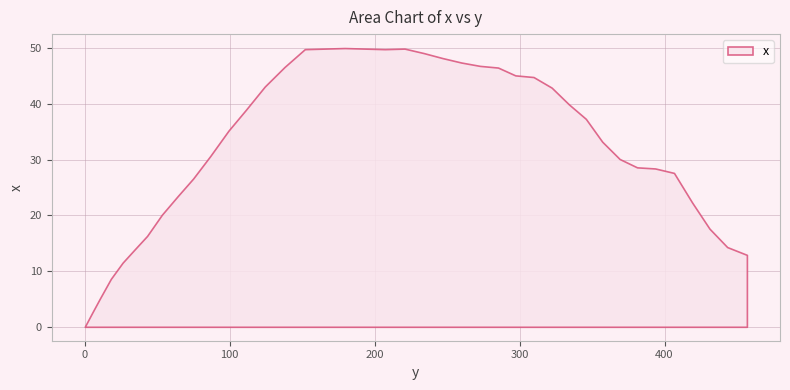

What is the difference between the maximum and minimum values?

50.0